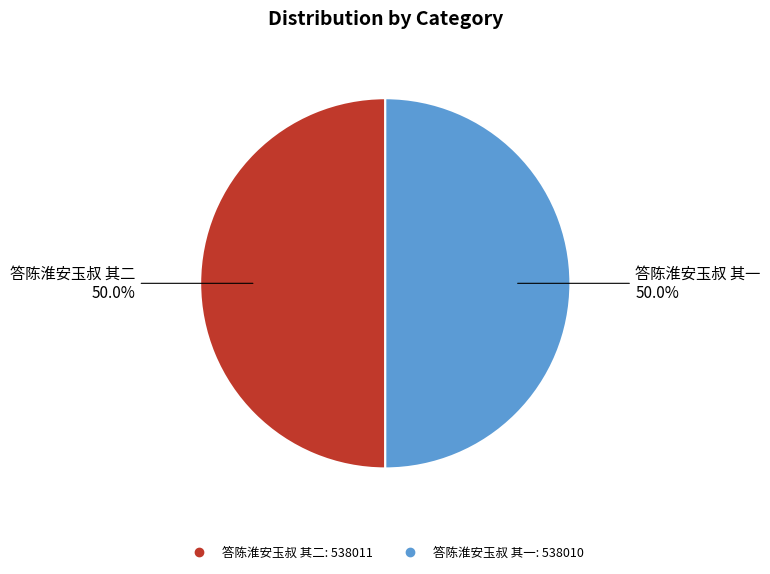

Combined, what portion of the pie is 答陈淮安玉叔 其一 and 答陈淮安玉叔 其二?

100.0%